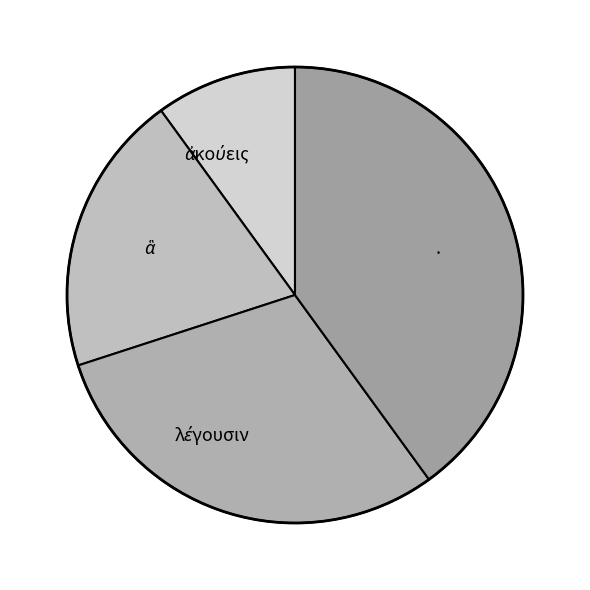

How many slices are in this pie chart?

4